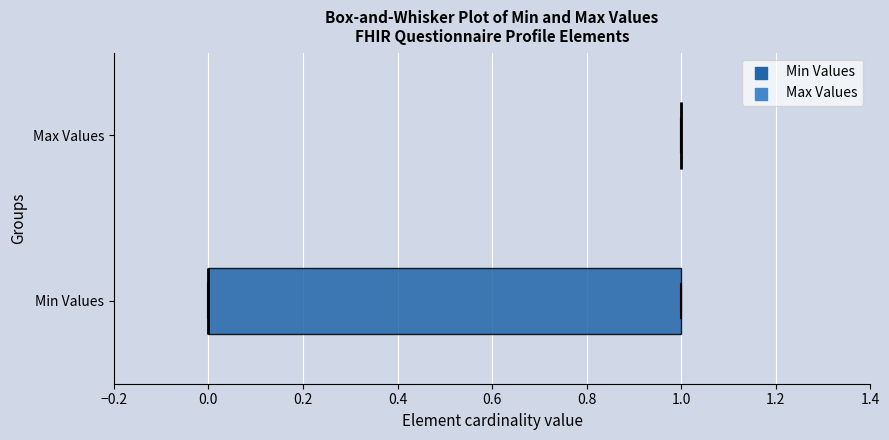

Comparing the boxes themselves (not the whiskers), which one is the widest?

Min Values